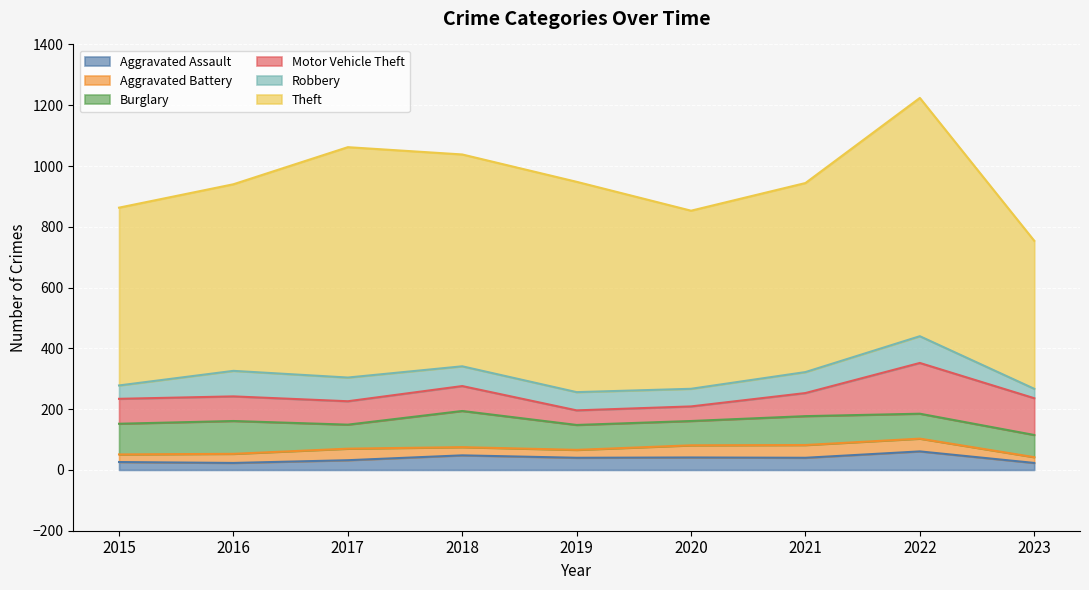

What is the approximate value of Motor Vehicle Theft at 2021?

76